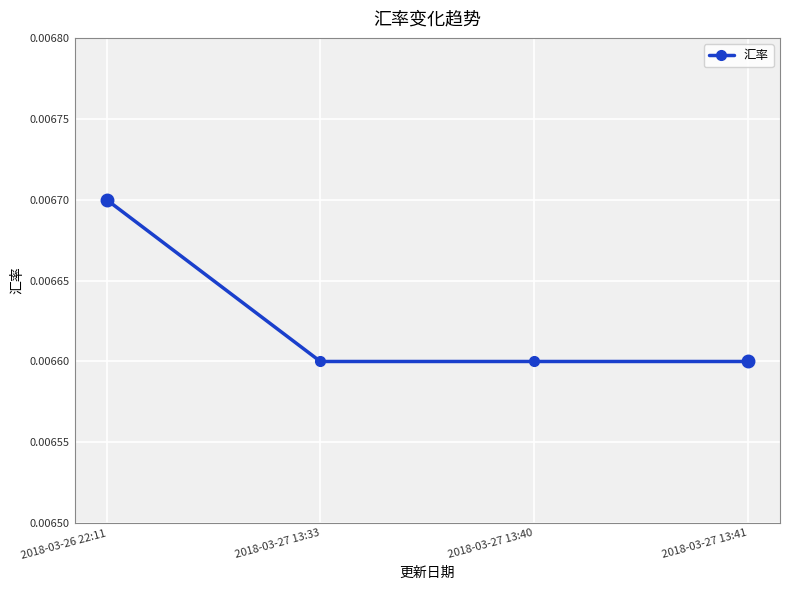

Which category has the highest value across all series?

2018-03-26 22:11